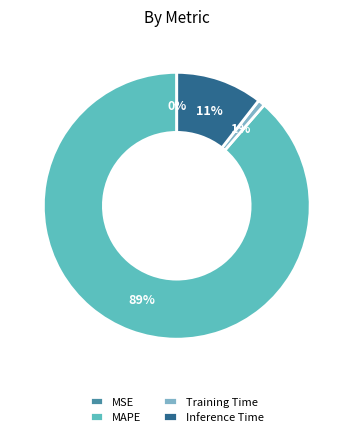

Is there any slice that represents more than half of the pie?

Yes